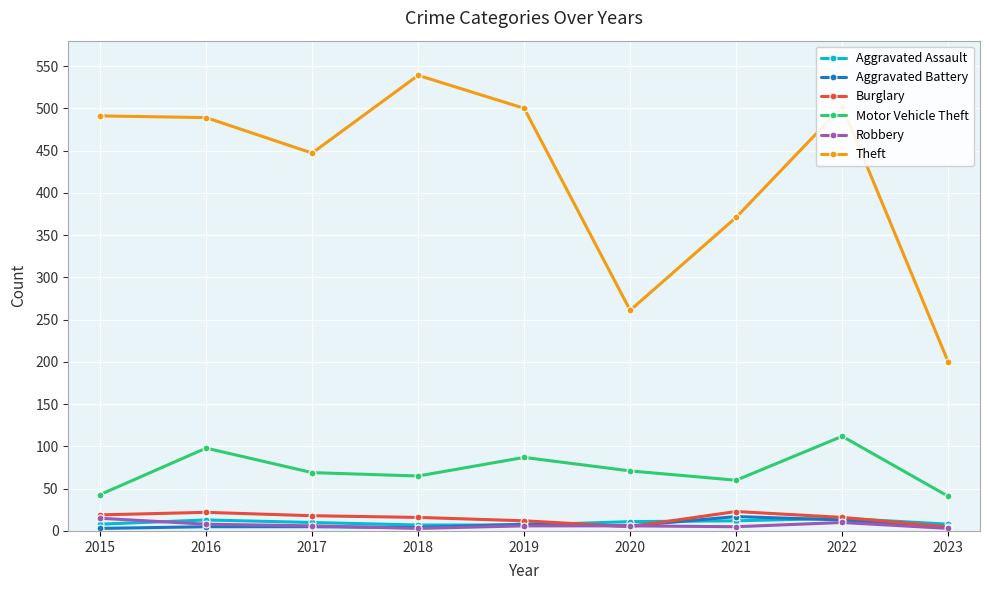

What is the sum of all Aggravated Battery values?

65